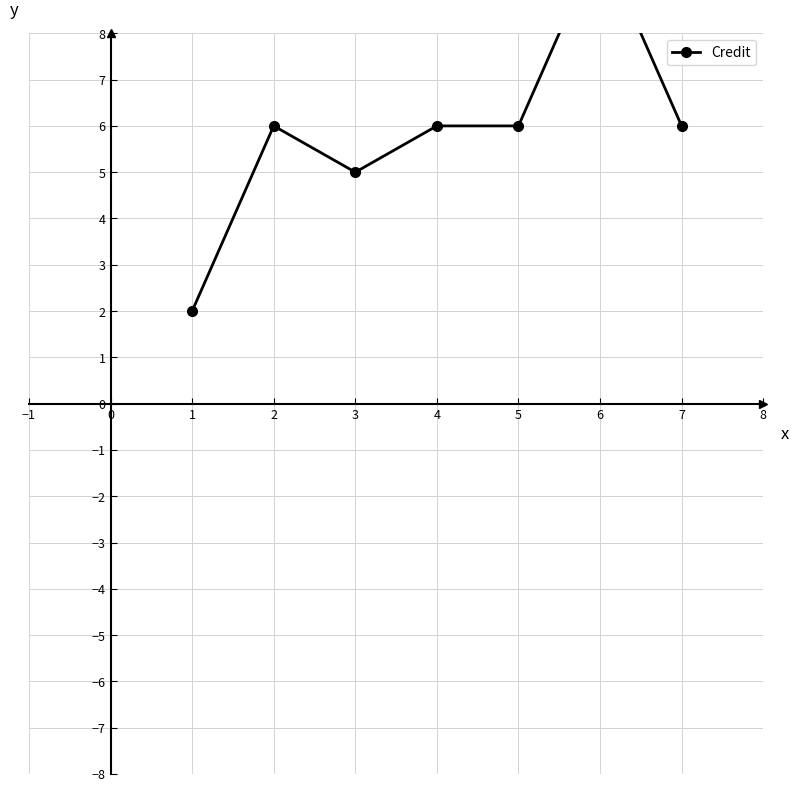

Is it true that the value at 5 is 6?

True